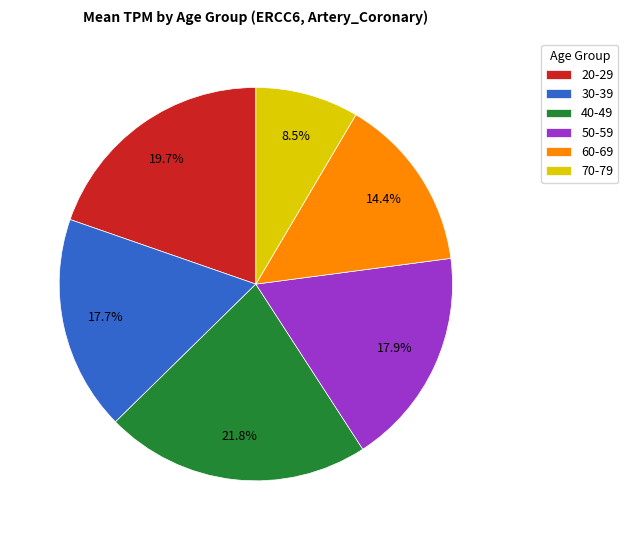

To the nearest percent, what is the difference between the 20-29 and 60-69 slice percentages?

5%